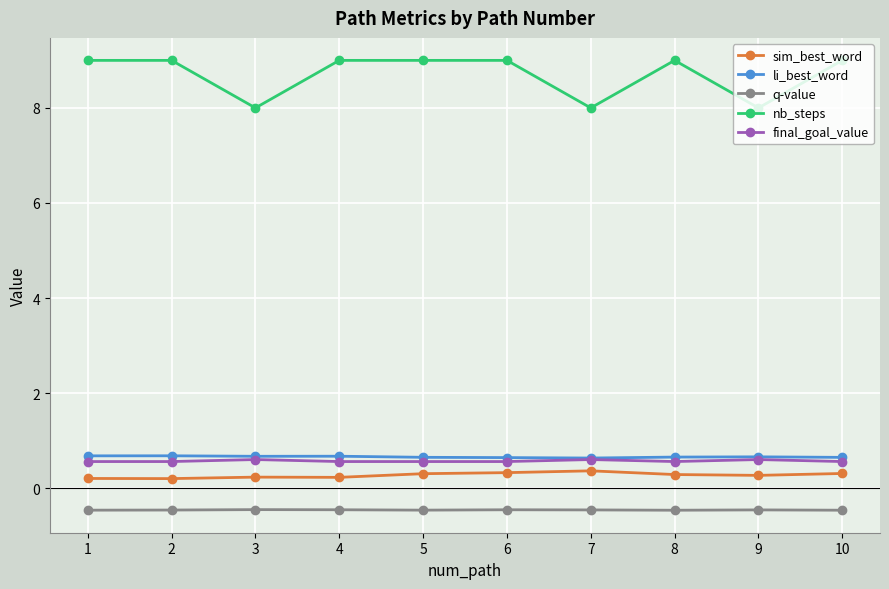

True or false: sim_best_word and nb_steps cross at least once.

False